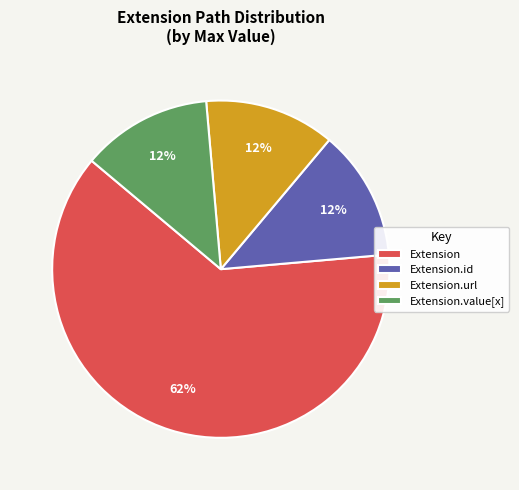

How many slices are in this pie chart?

4